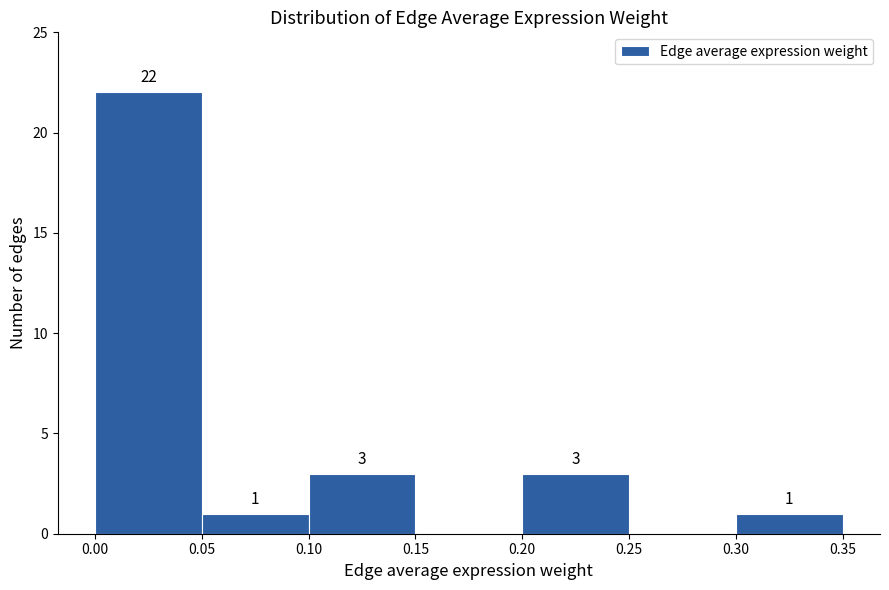

Which range on the x-axis has the tallest bar?

0.00 to 0.05